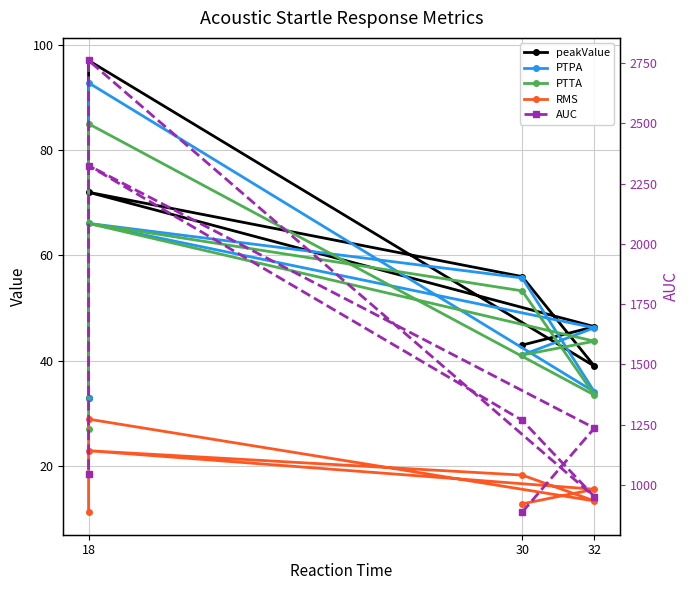

How many interior local peaks does the AUC series have?

2